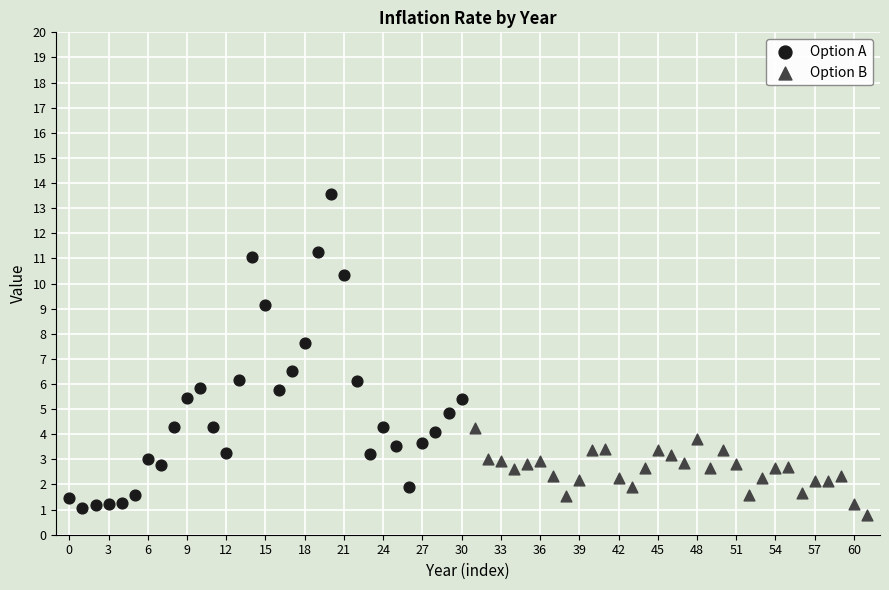

Which series has the widest spread of Y values?

Option A